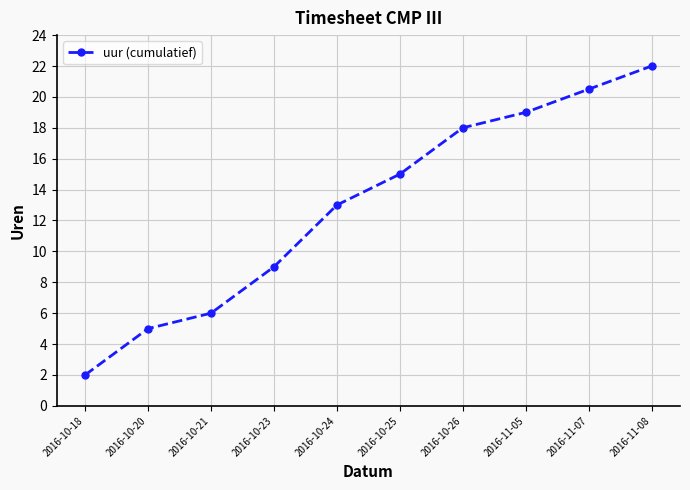

The value at 2016-10-24 is 22.2. True or false?

False